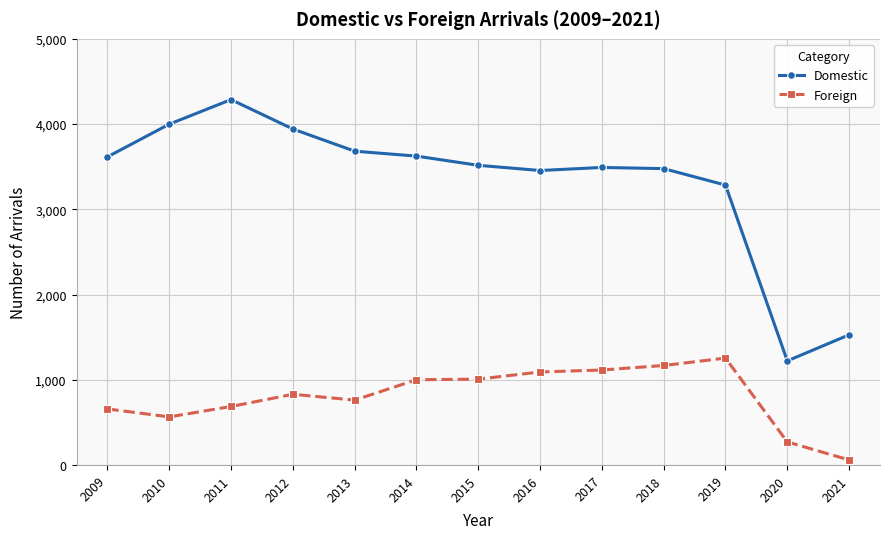

What is the difference between the highest and lowest values at 2014?

2624